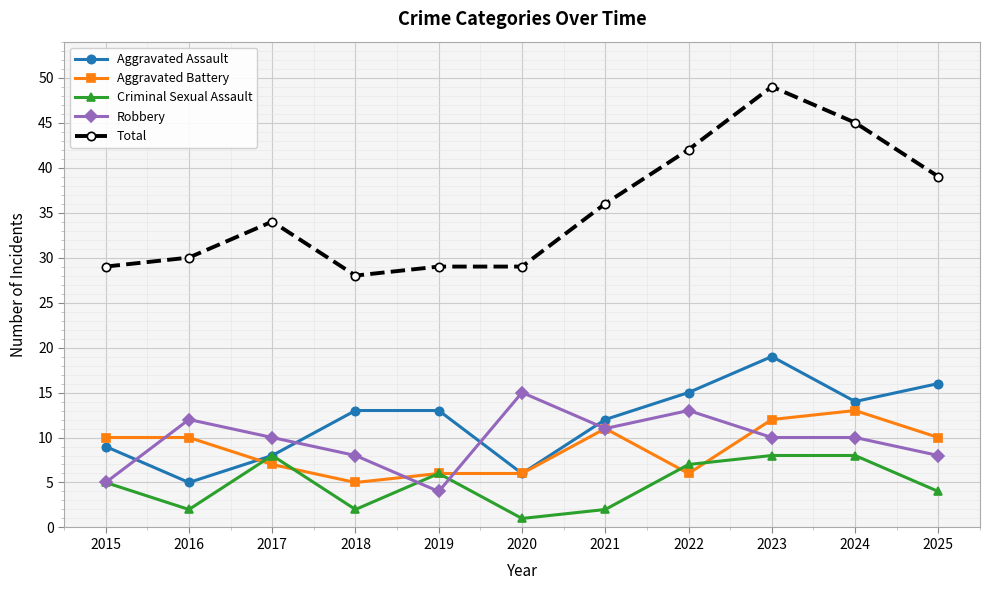

Where is the first local maximum for Robbery?

2016